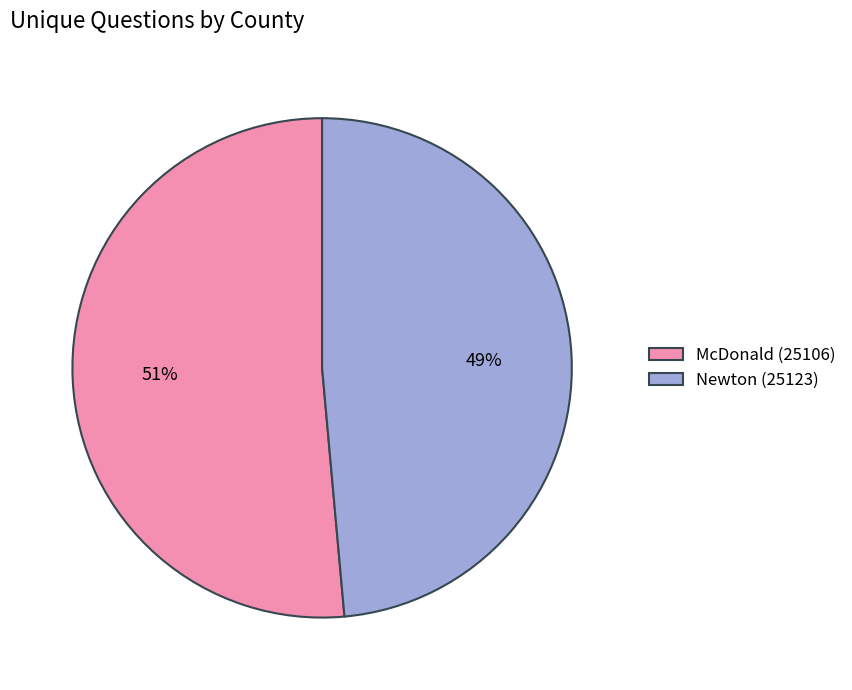

Which slice is the largest?

McDonald (25106)